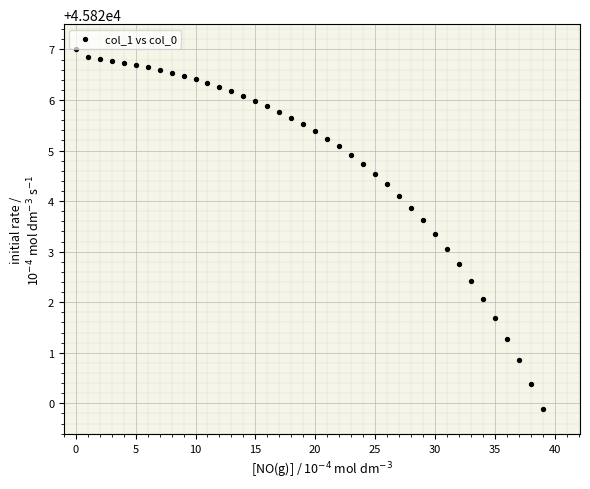

What is the range of Y values (max minus min)?

7.1